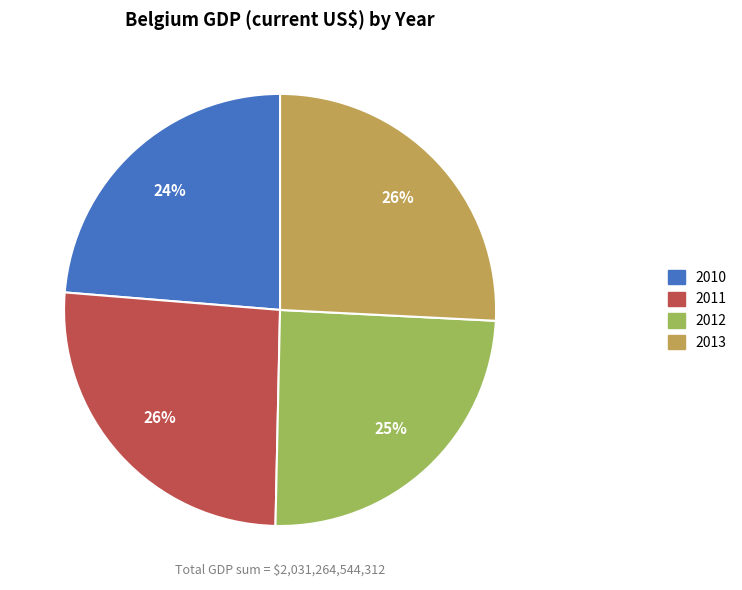

True or false: 2013 accounts for 26% of the total.

True